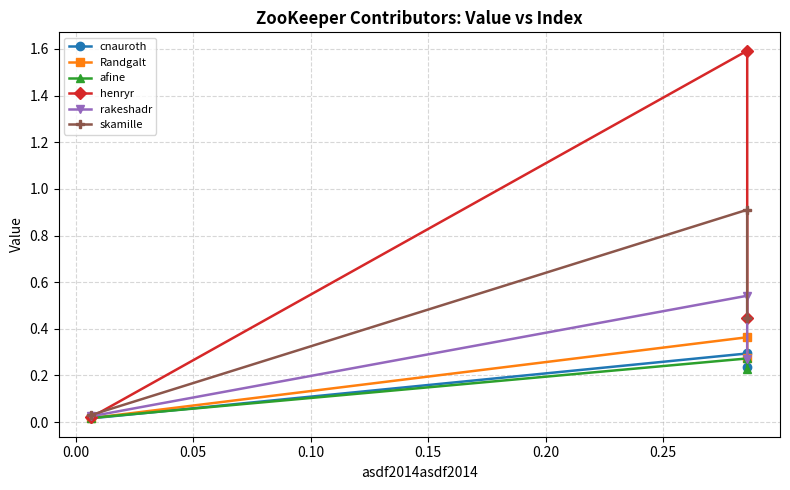

True or false: afine has a value of 0.2 at 0.00.

False